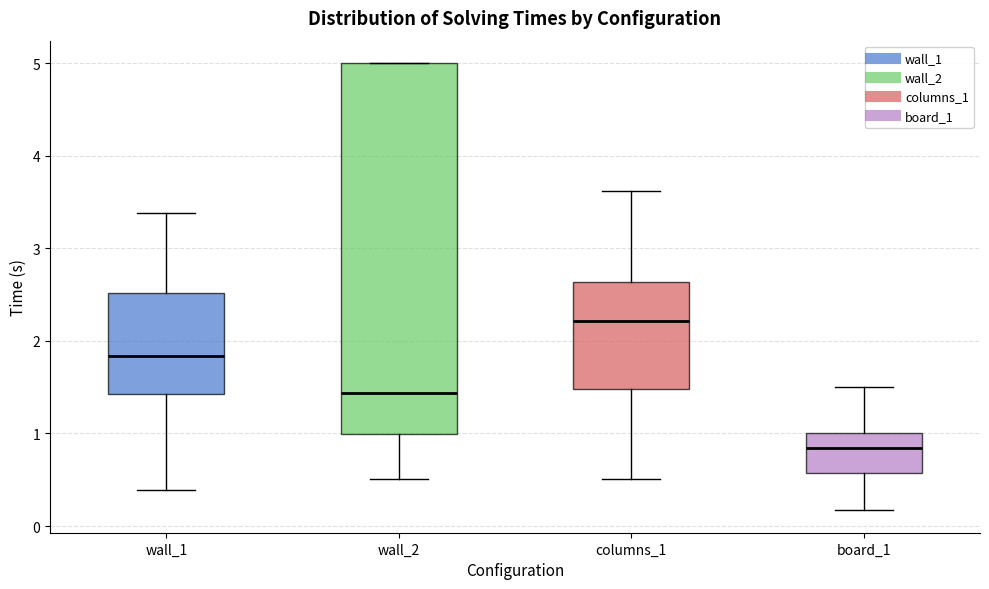

Which box has the highest median line?

columns_1